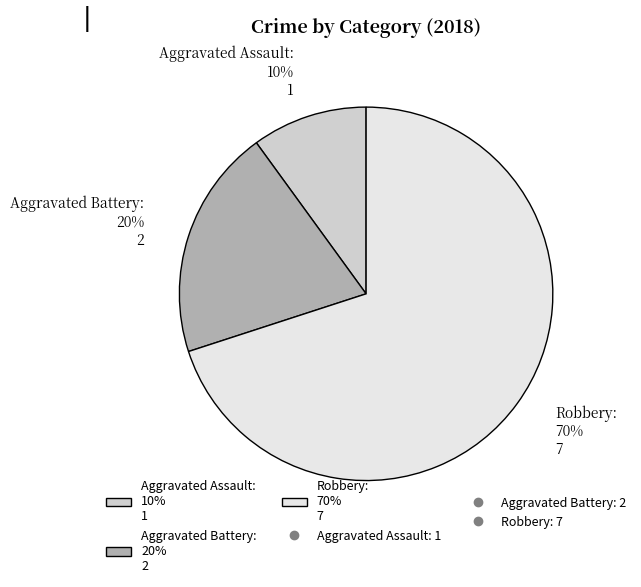

Combined, do Aggravated Assault: 10% 1 and Robbery: 70% 7 account for over 50%?

Yes